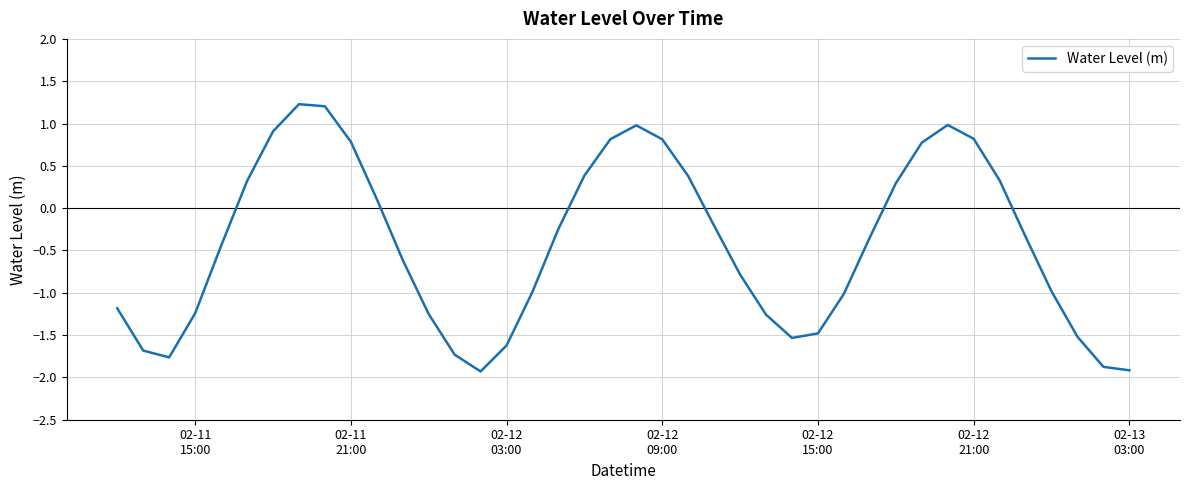

What is the minimum value shown in the chart?

-1.9